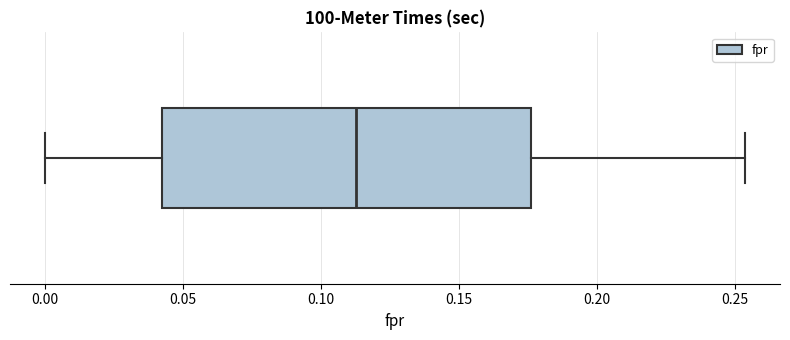

Read this box plot against the x-axis: the position of the median line, the range covered by the box, and the ends of both whiskers. The values are not printed on the chart, so give them approximately, as read against the axis.

median 0.115, box 0.040 to 0.175, whiskers 0.000 to 0.255